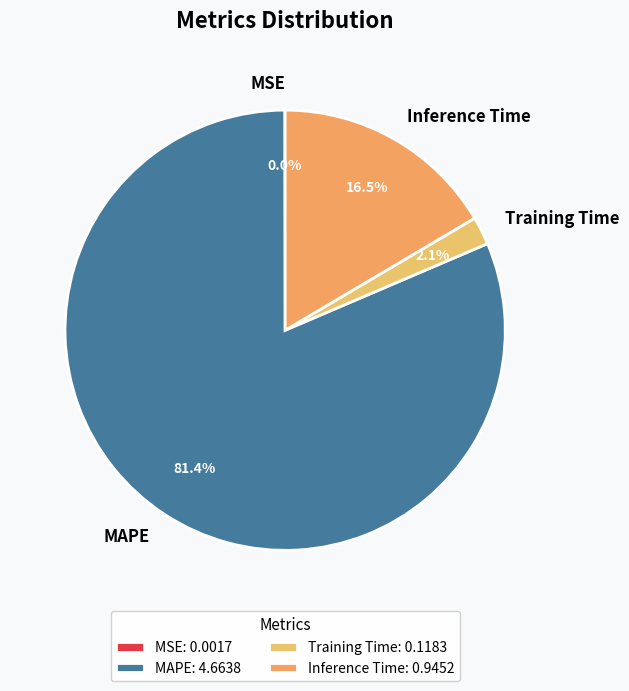

Which has a higher value, Training Time or MAPE?

MAPE